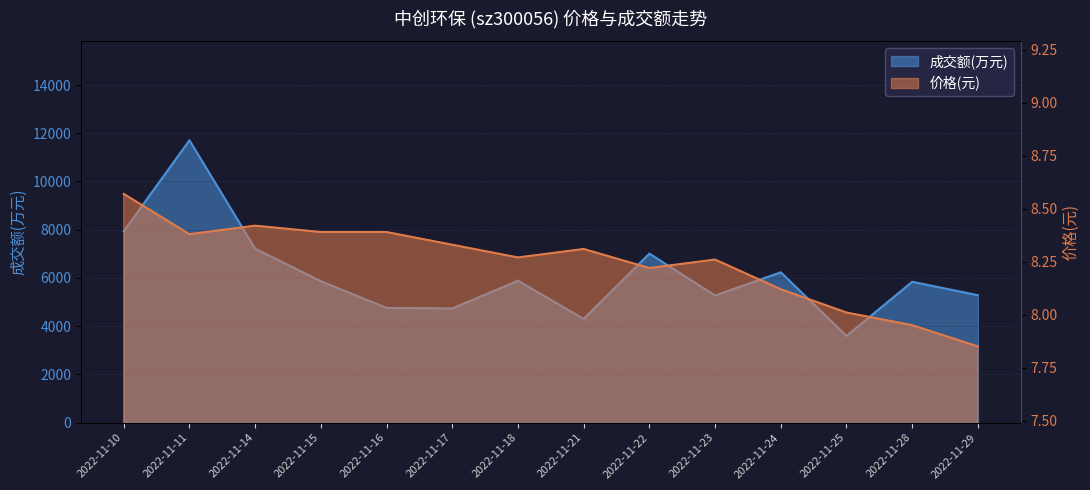

At which label does 价格 first exceed 8?

2022-11-10